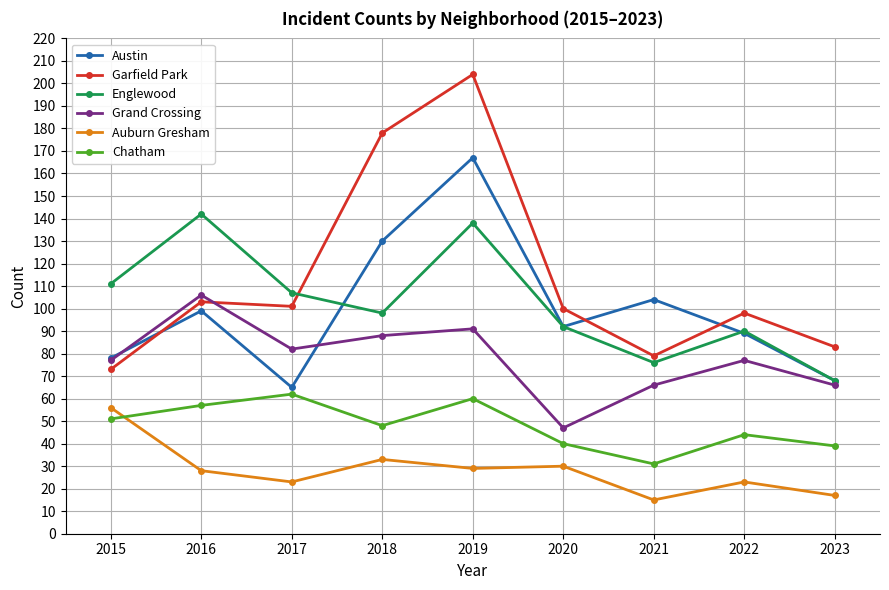

Which series has the largest range (max minus min)?

Garfield Park